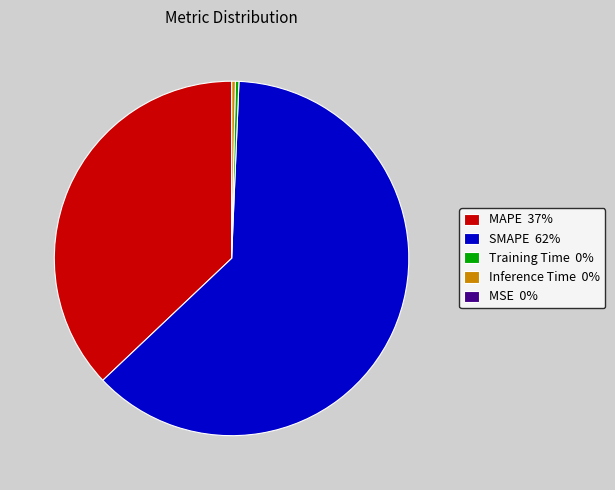

Between MAPE 37% and Training Time 0%, which is larger?

MAPE 37%